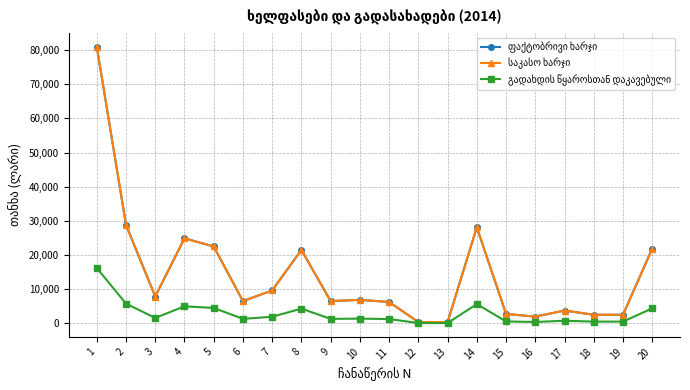

Count the number of categories in the chart.

20